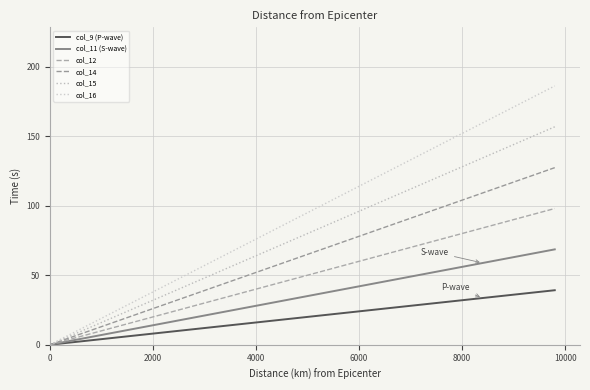

What is the maximum value shown in the chart?

186.2